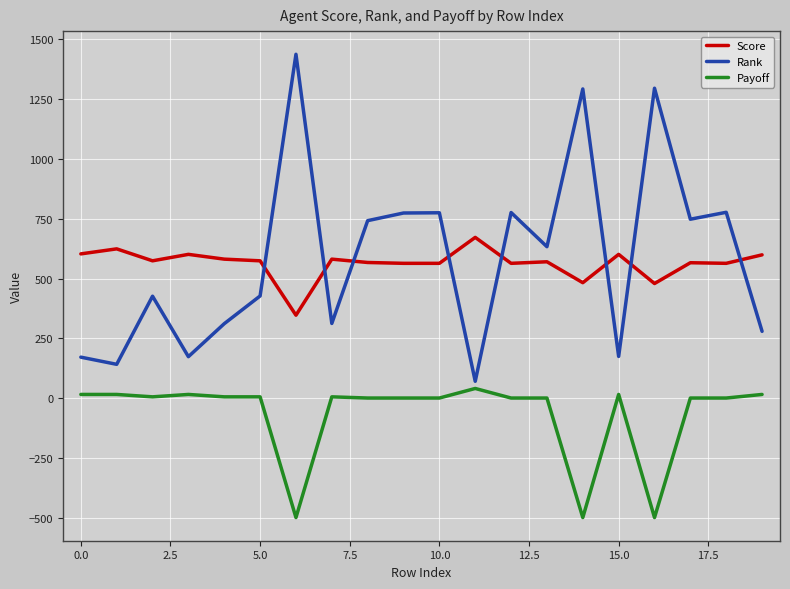

What is the difference between the maximum and minimum values in the Score series?

325.5